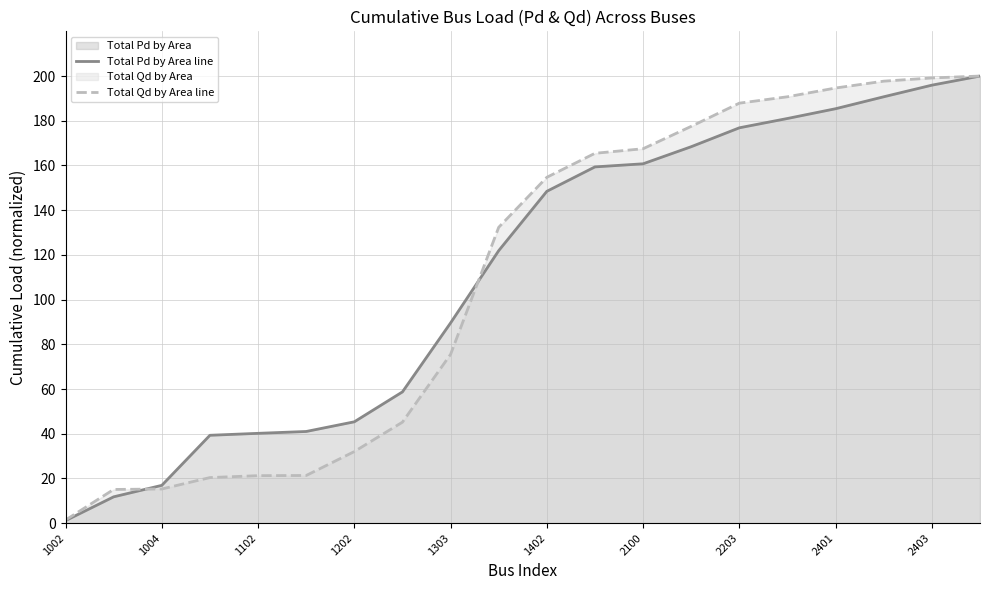

What is the spread (max minus min) of values at 2401?

9.3